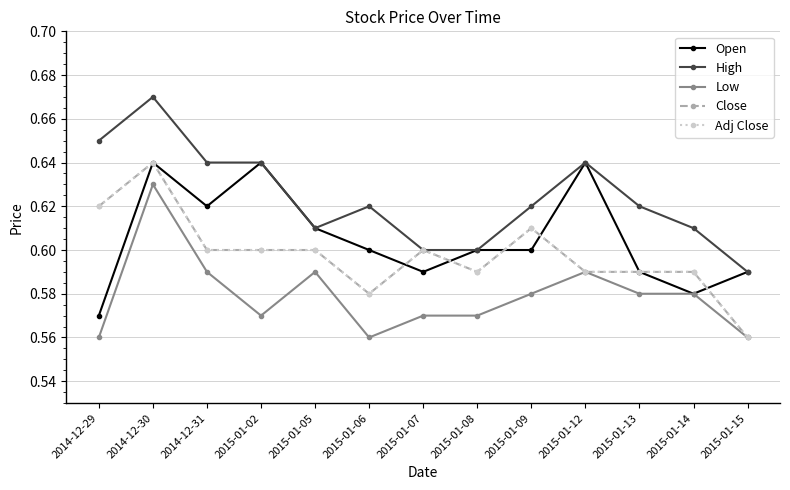

Reading left to right, list all the values displayed in this chart.

Open: 0.6	0.6	0.6	0.6	0.6	0.6	0.6	0.6	0.6	0.6	0.6	0.6	0.6
High: 0.7	0.7	0.6	0.6	0.6	0.6	0.6	0.6	0.6	0.6	0.6	0.6	0.6
Low: 0.6	0.6	0.6	0.6	0.6	0.6	0.6	0.6	0.6	0.6	0.6	0.6	0.6
Close: 0.6	0.6	0.6	0.6	0.6	0.6	0.6	0.6	0.6	0.6	0.6	0.6	0.6
Adj Close: 0.6	0.6	0.6	0.6	0.6	0.6	0.6	0.6	0.6	0.6	0.6	0.6	0.6